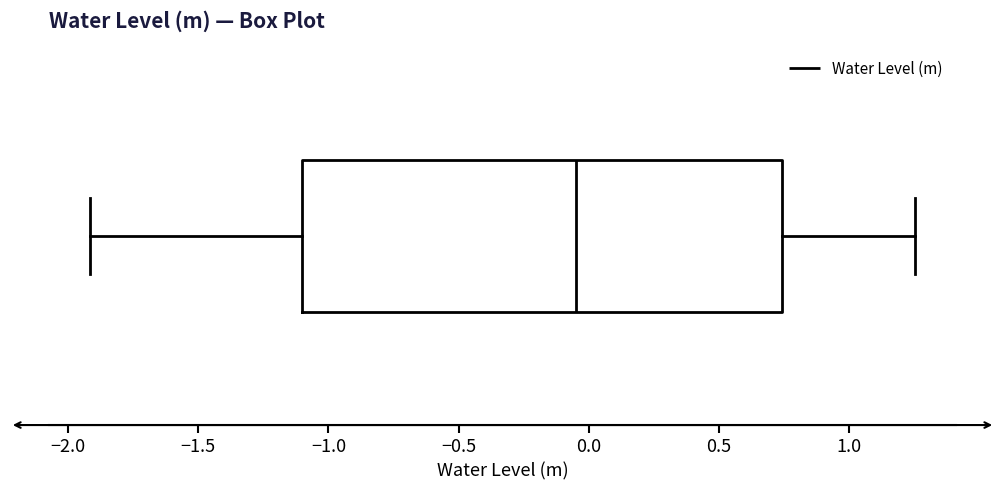

Read this box plot against the x-axis: the position of the median line, the range covered by the box, and the ends of both whiskers. The values are not printed on the chart, so give them approximately, as read against the axis.

median -0.05, box -1.10 to 0.75, whiskers -1.90 to 1.25